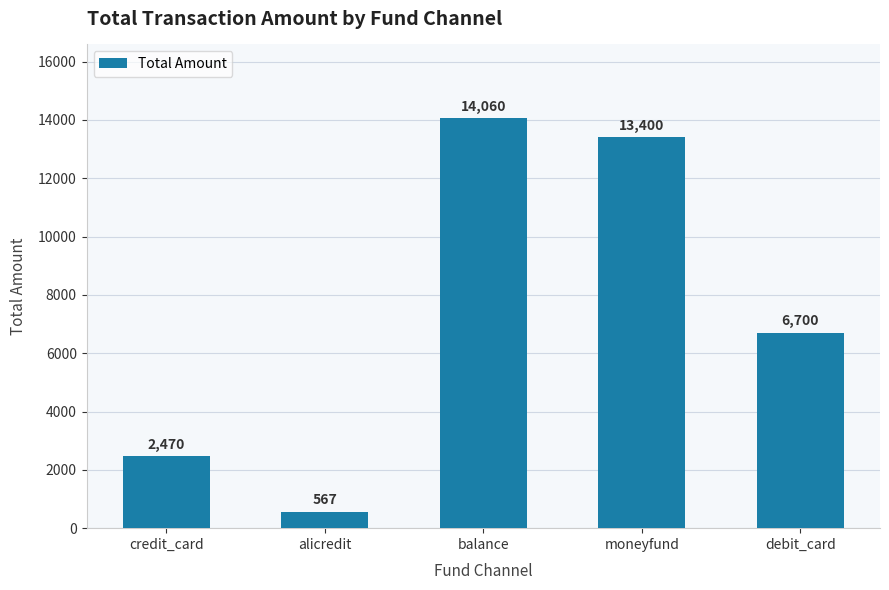

The value at credit_card is 647.4. True or false?

False